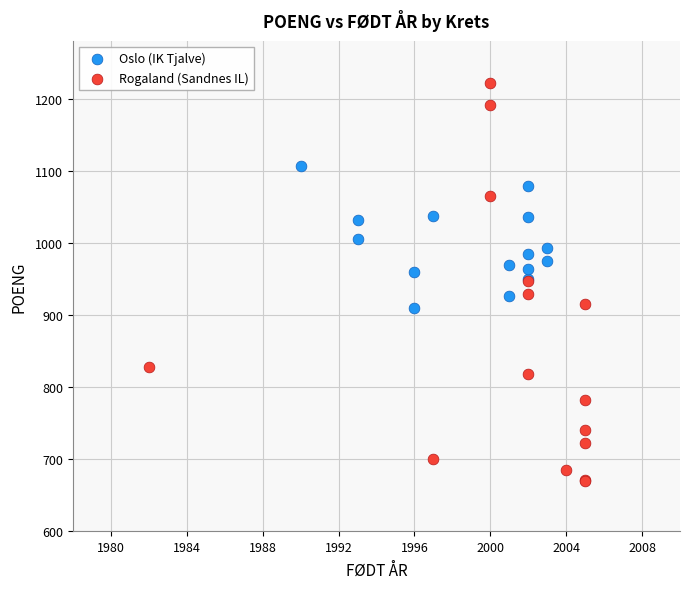

Which series reaches the minimum Y coordinate?

Rogaland (Sandnes IL)